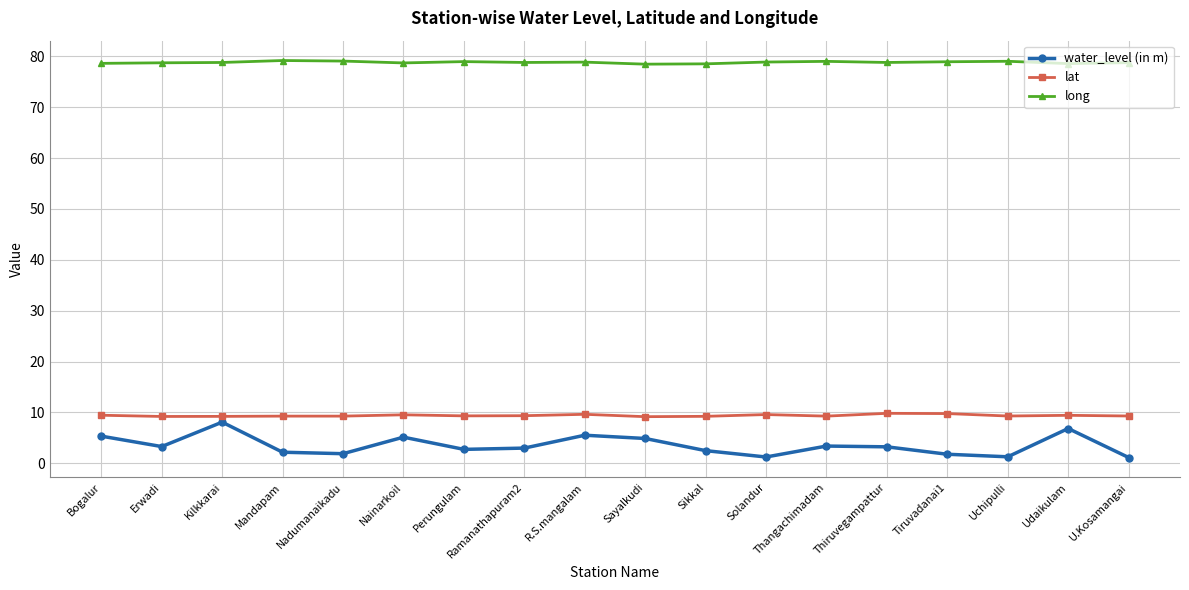

True or false: water_level (in m) and lat intersect in this chart.

False